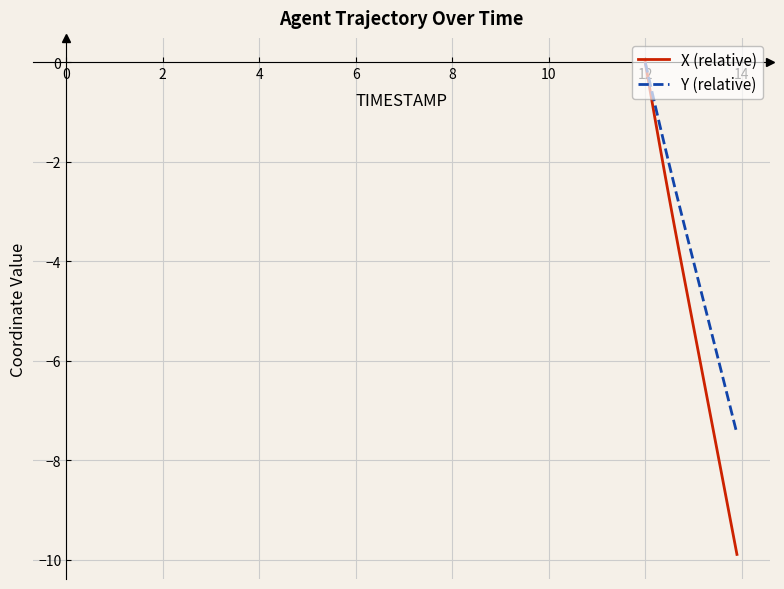

How many lines are shown in the chart?

2